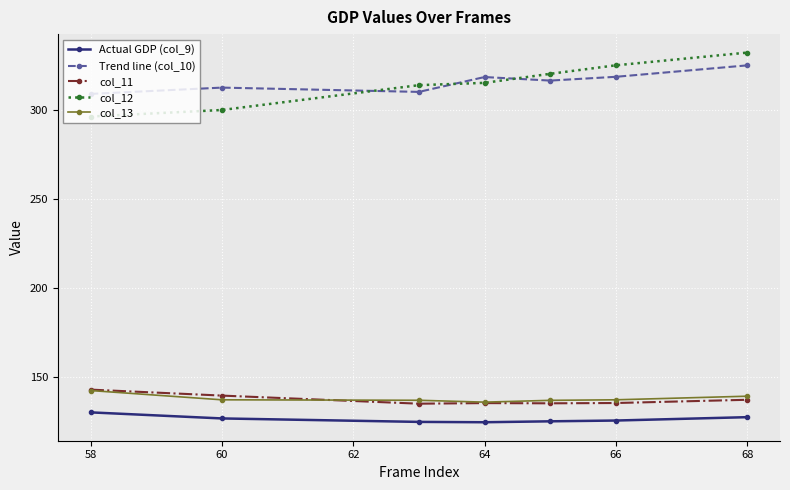

In col_13, how many points are lower than both neighbors (excluding endpoints)?

1